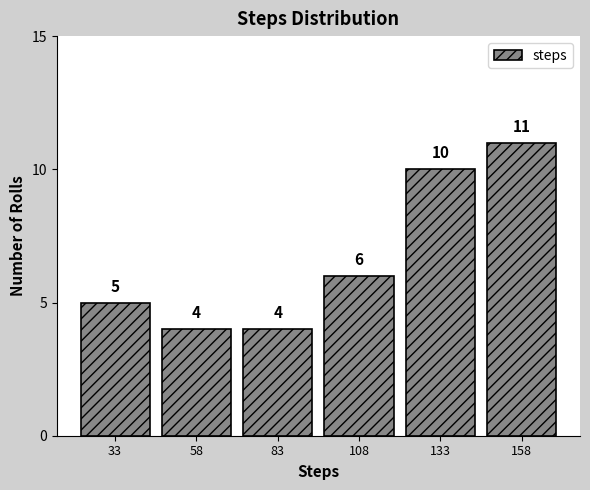

Reading left to right, list every bar in this chart as the range it spans on the x-axis followed by its height. The bar edges are not printed on the chart, so give them approximately, as read against the axis.

20 to 45: 5
45 to 70: 4
70 to 95: 4
95 to 120: 6
120 to 145: 10
145 to 170: 11